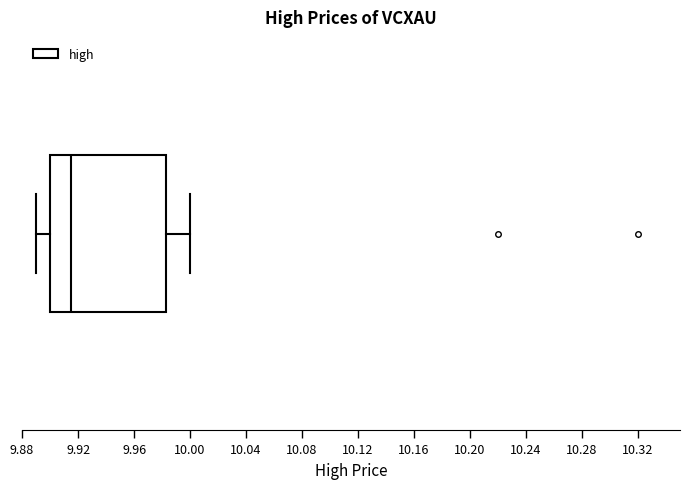

Where does the median line of the box sit on the x-axis? The values are not printed on the chart, so give them approximately, as read against the axis.

9.915